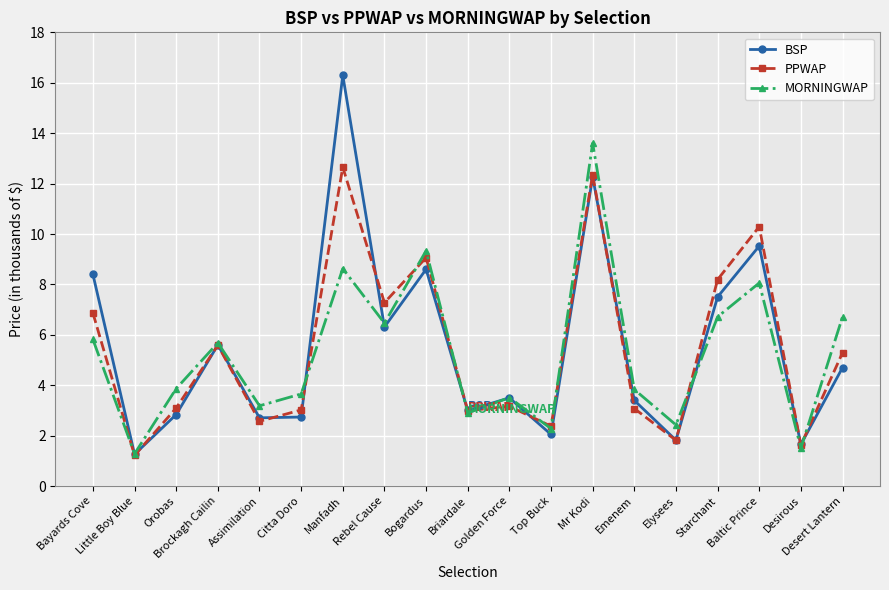

What is the smallest value displayed?

1.2